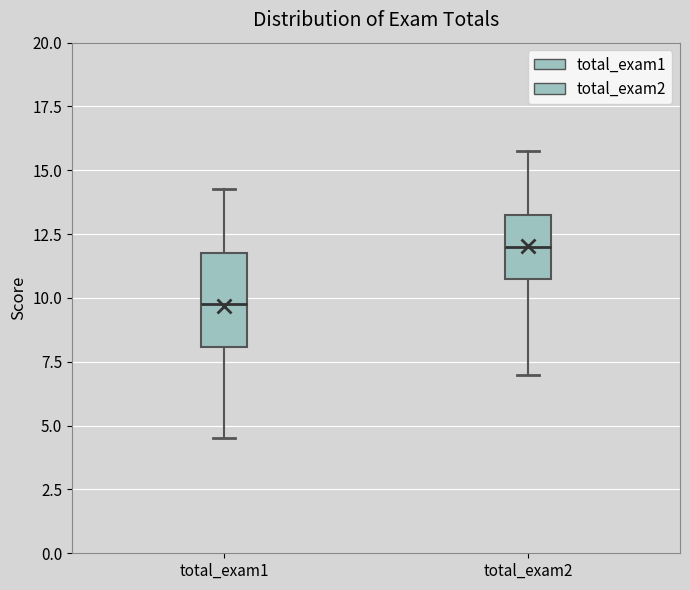

Which box is the tallest, from its lower edge to its upper edge?

total_exam1